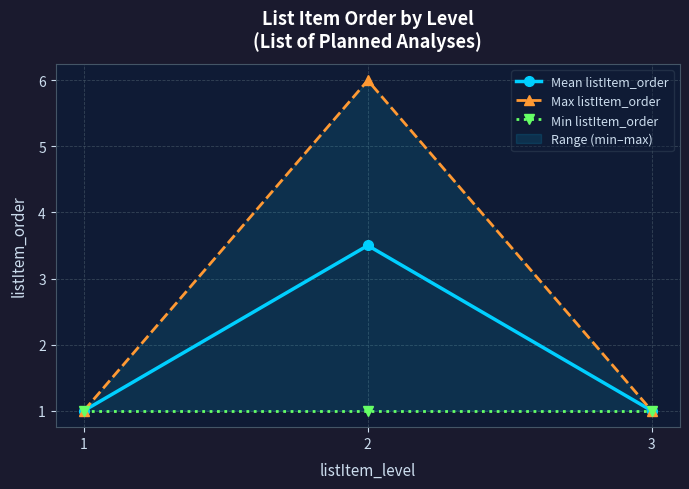

What is the maximum value for Max listItem_order?

6.0